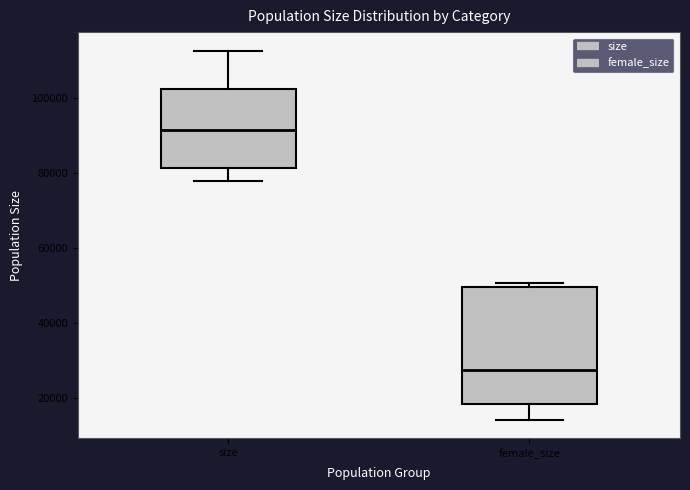

Where does the upper whisker of the box for size end on the y-axis? The values are not printed on the chart, so give them approximately, as read against the axis.

112000